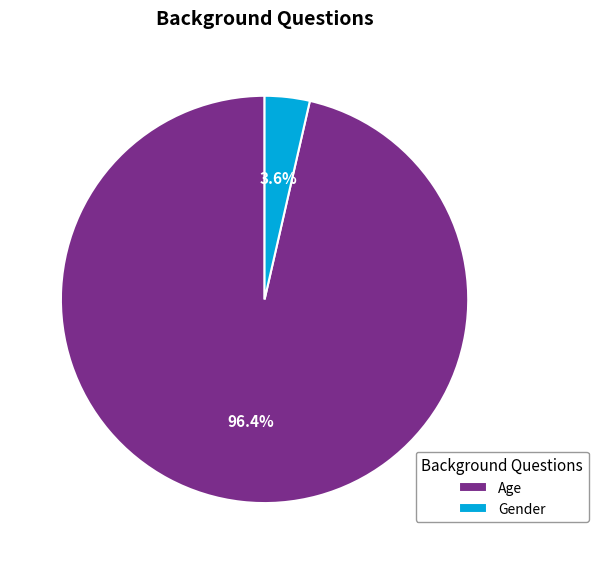

Rank the categories by value from highest to lowest.

Age, Gender